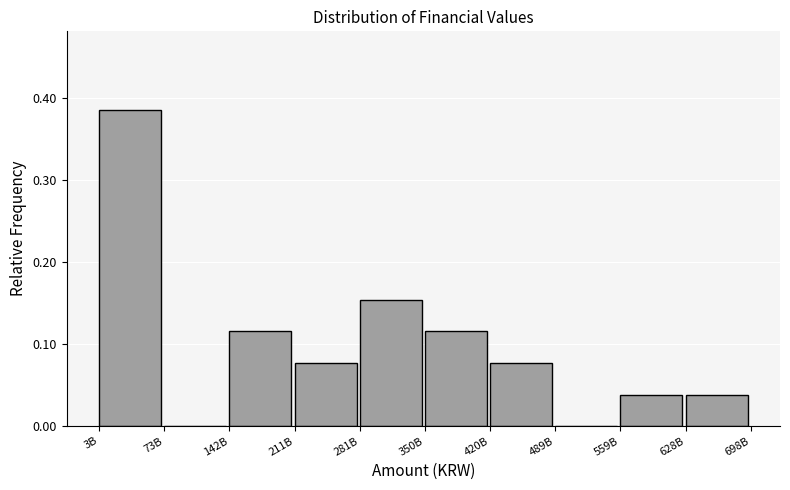

What is the sum of all values?

1.0